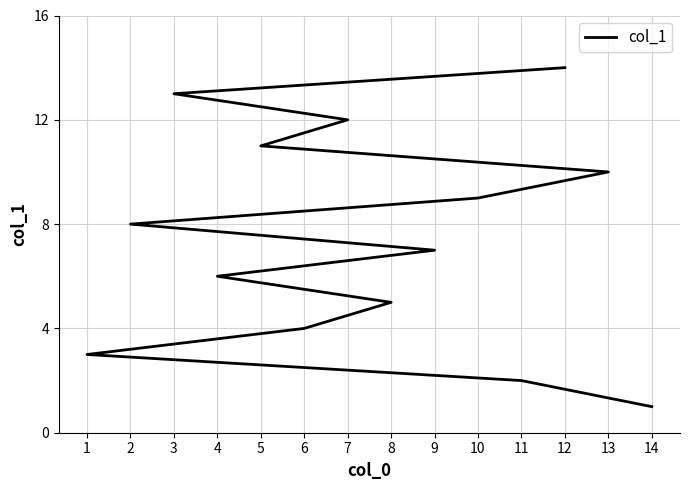

What is the difference between the values at 2 and 5?

3